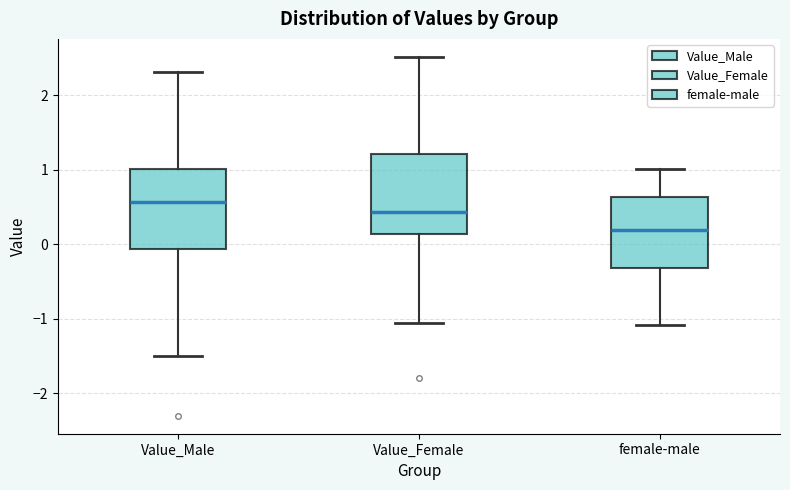

Where is the upper edge of the box for female-male on the y-axis? The values are not printed on the chart, so give them approximately, as read against the axis.

0.6